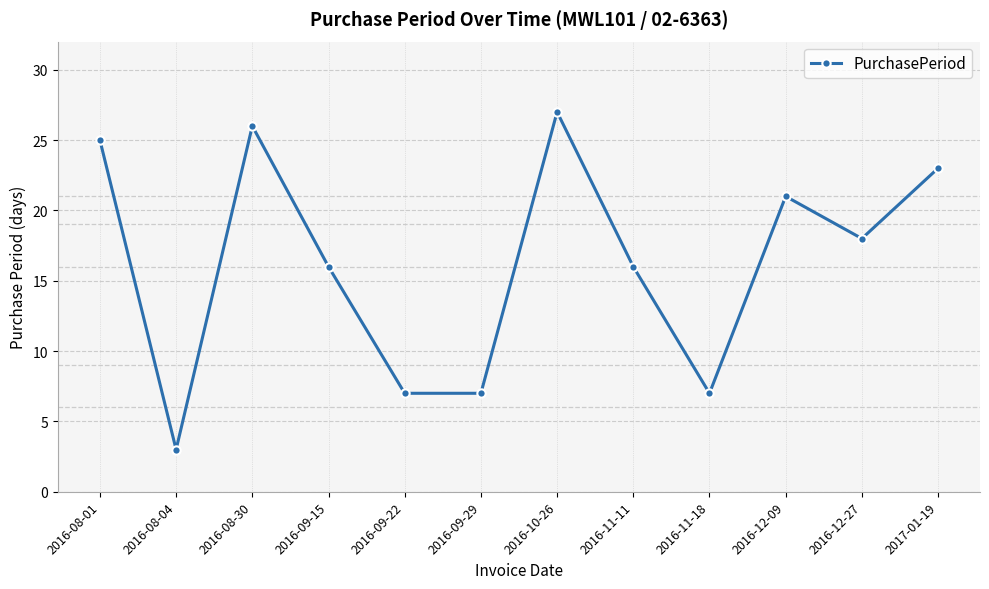

What is the value of the 9th point from the left?

7